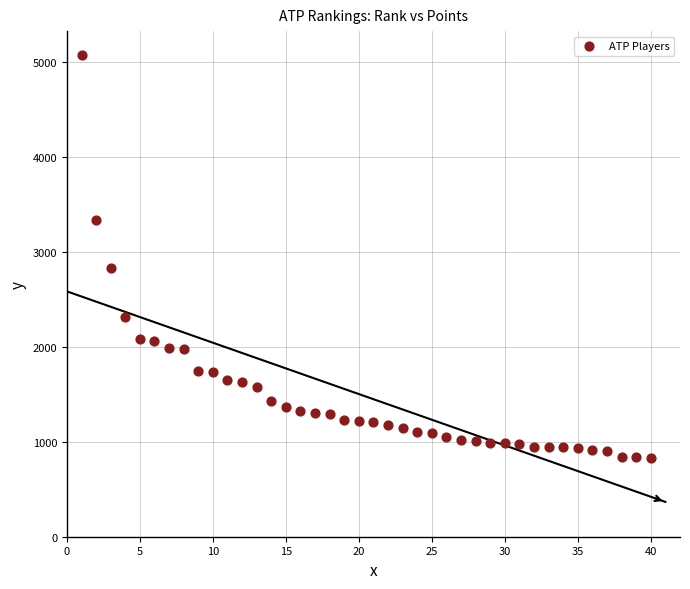

What is the range of Y values (max minus min)?

4242